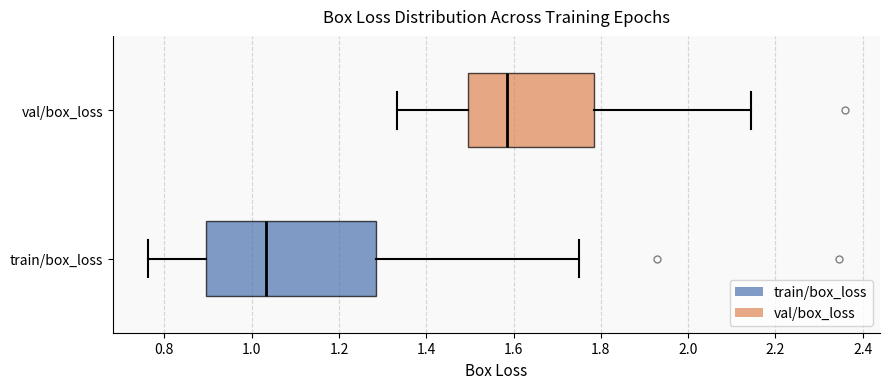

Which box is the widest, from its left edge to its right edge?

train/box_loss